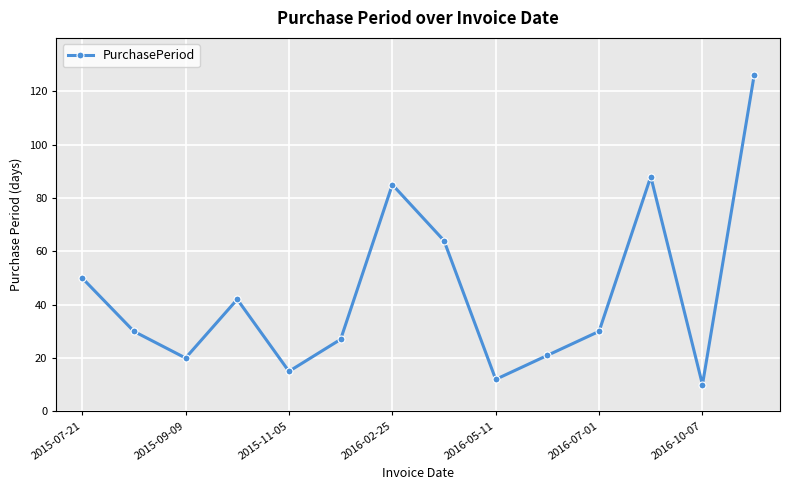

Count the number of data series in this chart.

1